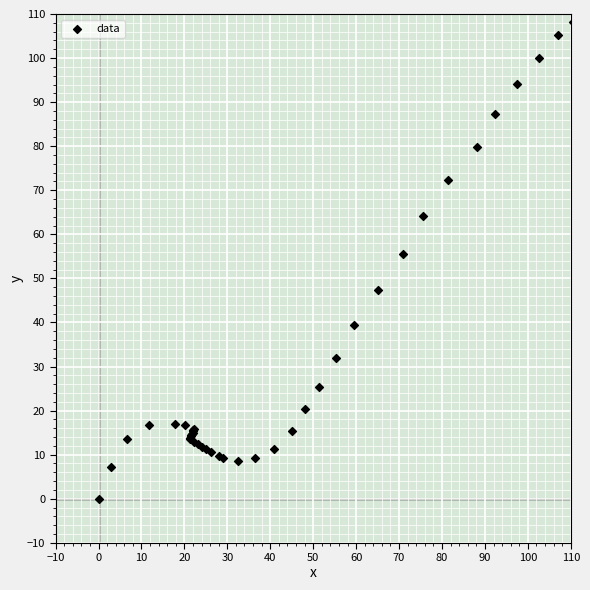

What Y value in the scatter plot is closest to 54?

55.6